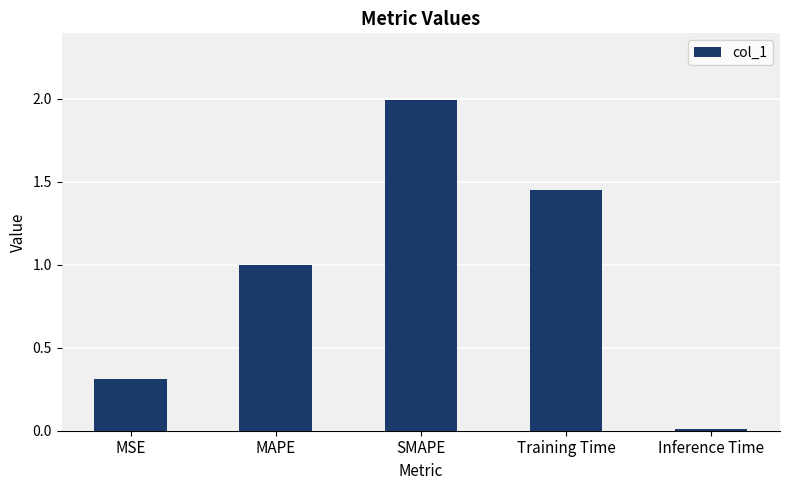

Which label corresponds to the largest value in the chart?

SMAPE